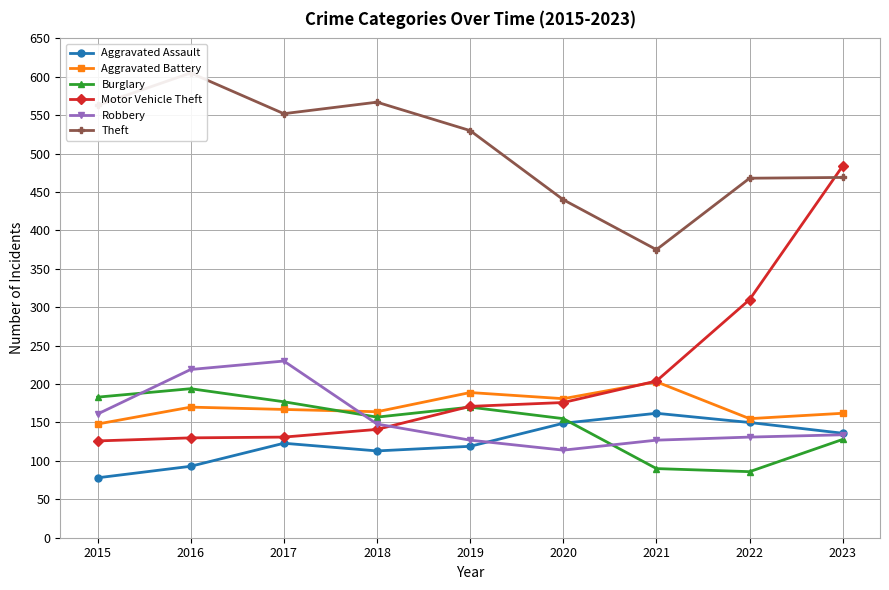

At which label is Burglary closest to 140?

2023